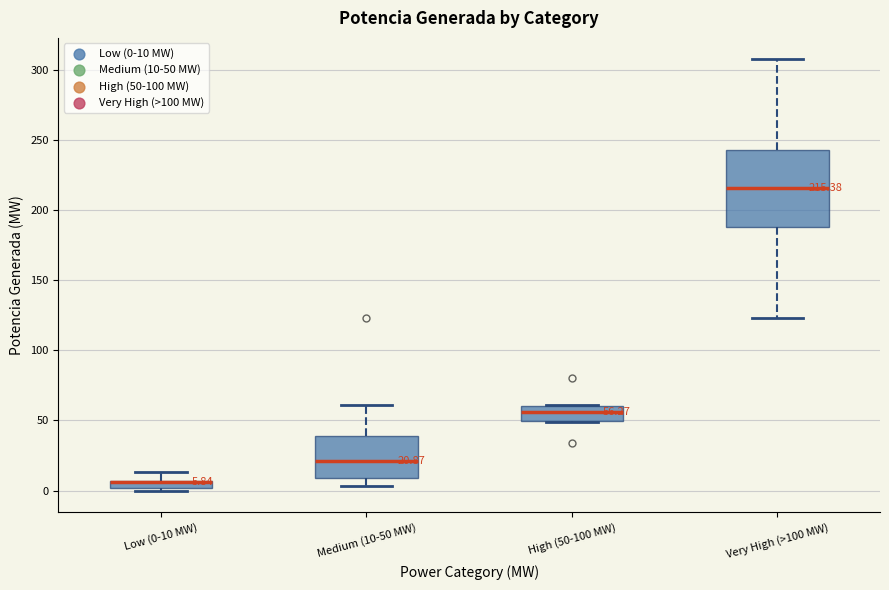

Comparing the boxes themselves (not the whiskers), which one is the tallest?

Very High (>100 MW)